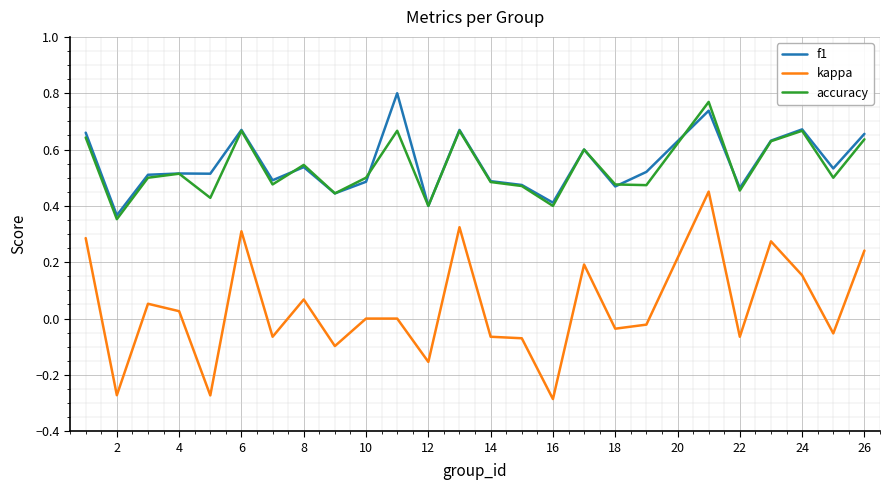

At how many categories does at least one series exceed 0?

25